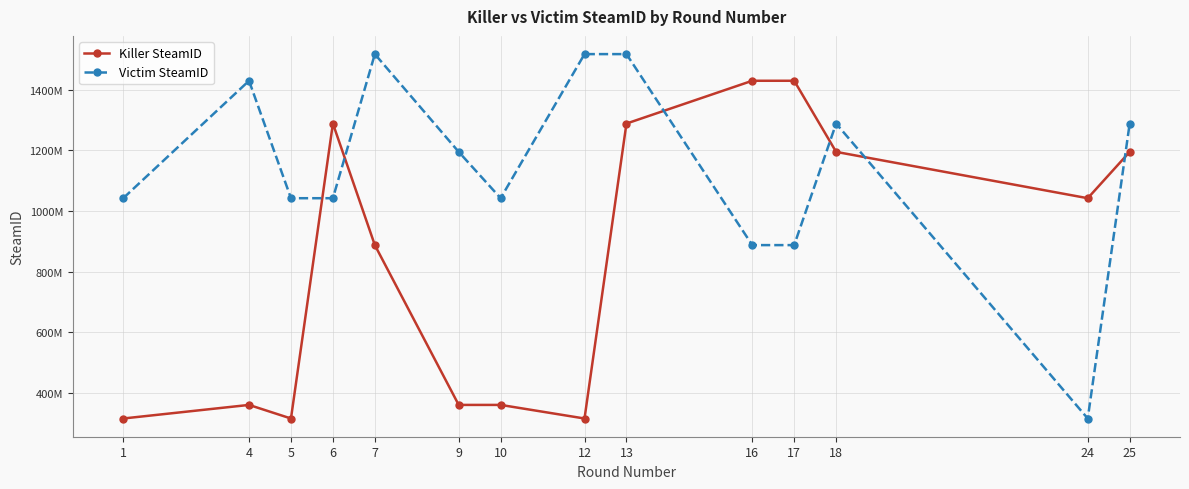

How many interior local peaks does the Victim SteamID series have?

3